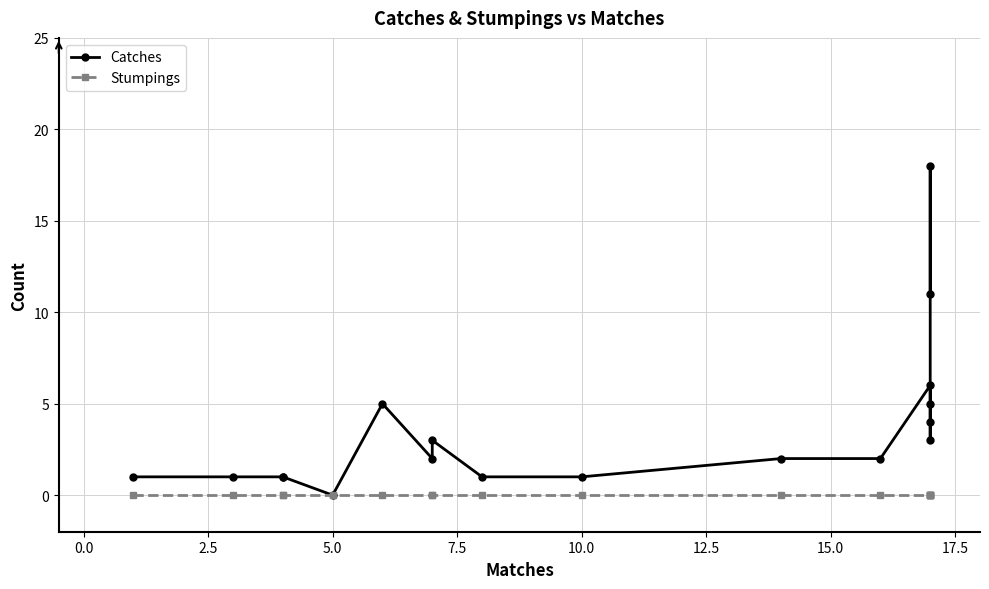

Reading right to left, list all the values displayed in this chart.

Catches: 11	18	5	4	3	6	2	2	1	1	3	2	5	0	1	1	1	1
Stumpings: 0	0	0	0	0	0	0	0	0	0	0	0	0	0	0	0	0	0